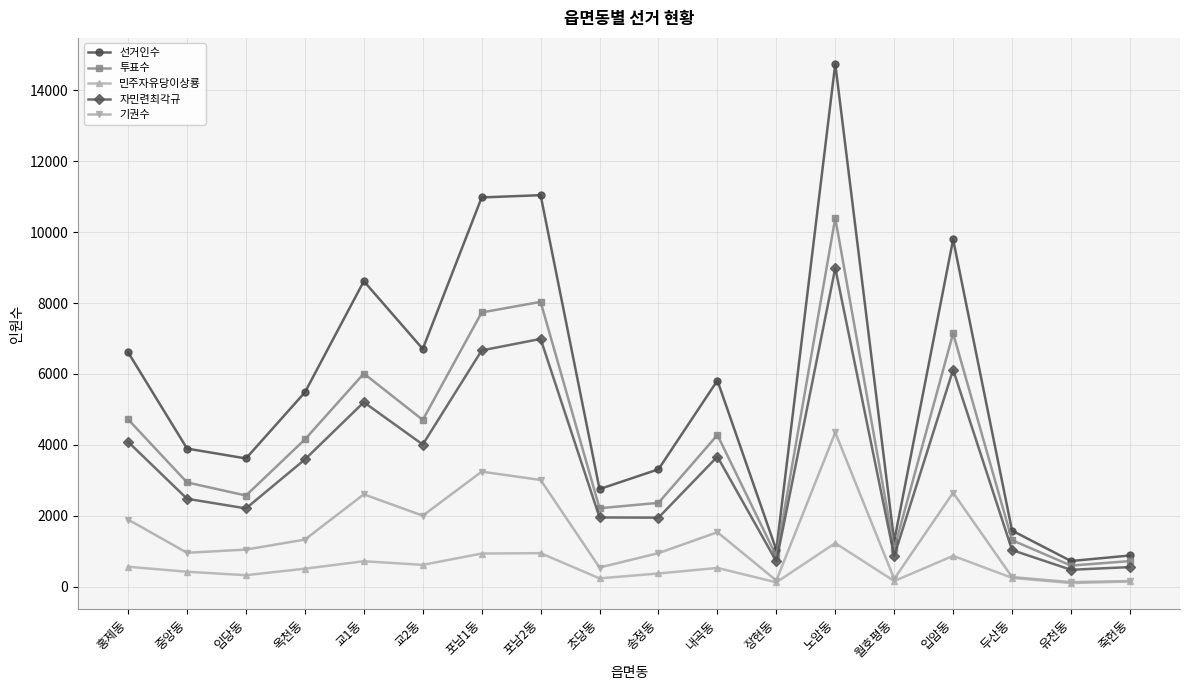

At which category does 자민련최각규 reach its first local peak?

교1동